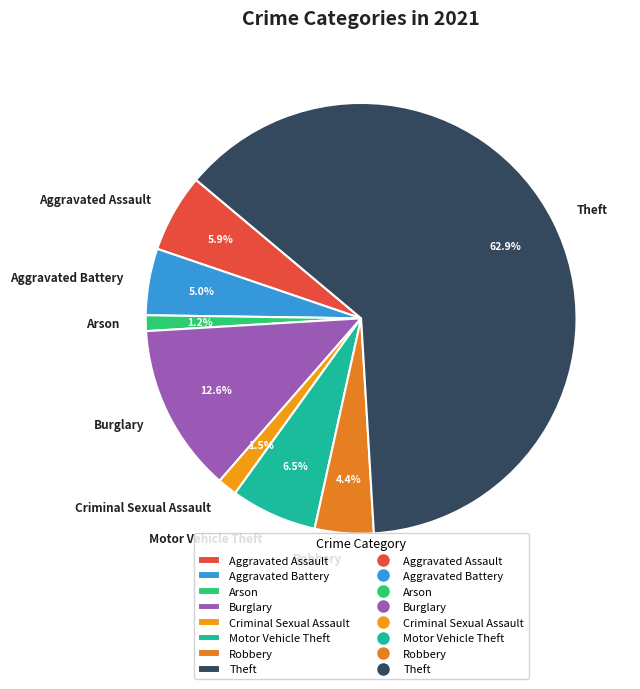

To the nearest percent, what is the combined percentage of Aggravated Battery and Aggravated Assault?

11%